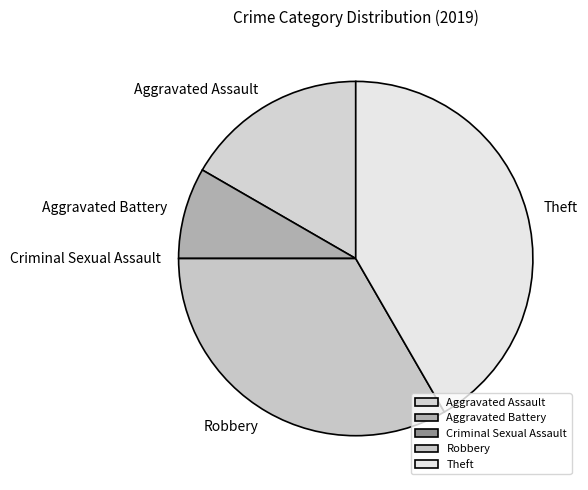

Is it true that Aggravated Assault is 17% of the pie?

True